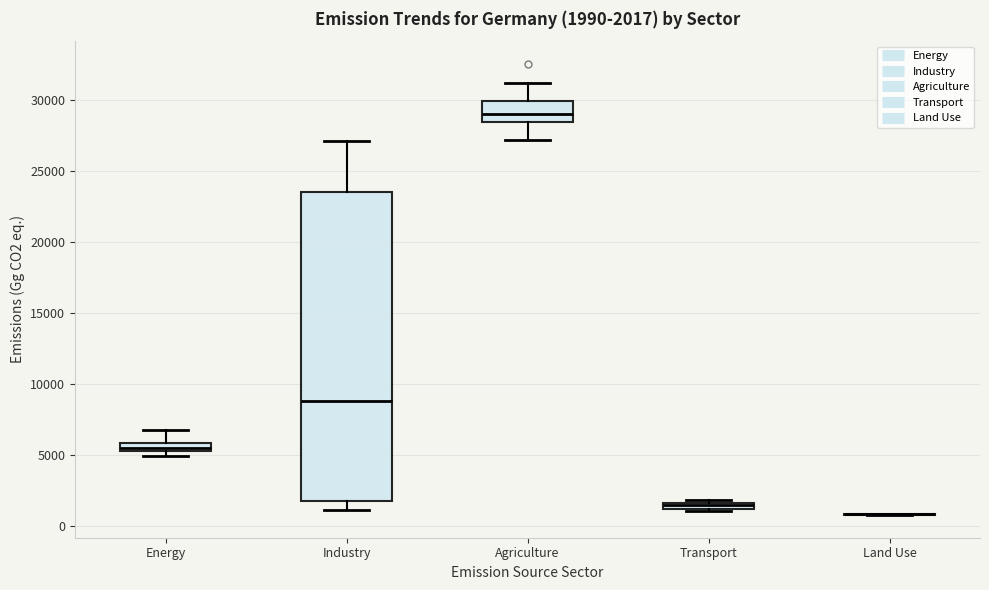

Which box is the tallest, from its lower edge to its upper edge?

Industry